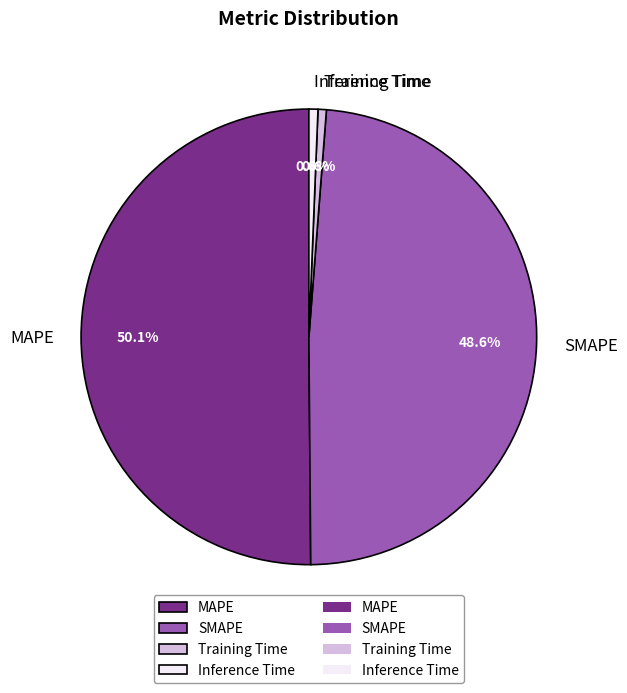

What is the largest slice in the pie chart?

MAPE